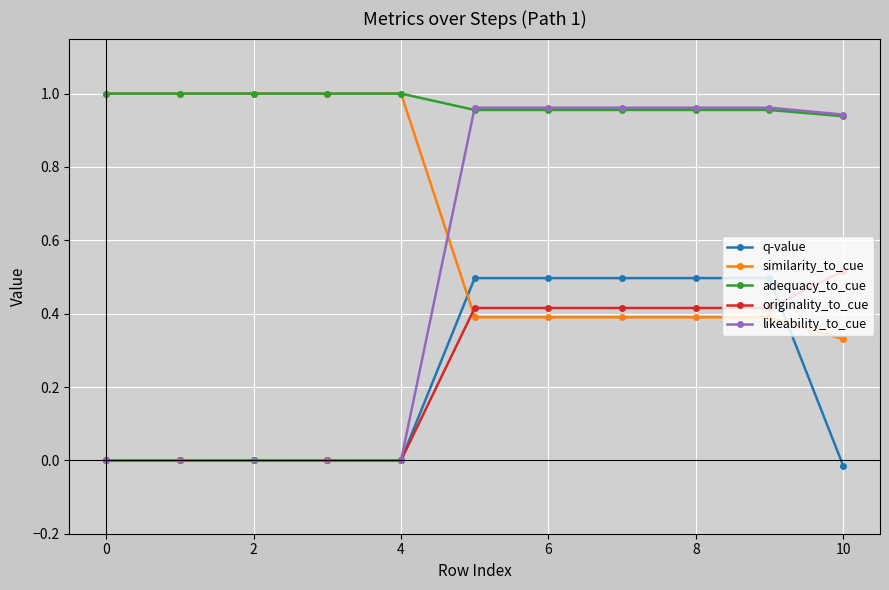

True or false: adequacy_to_cue and q-value cross at least once.

False